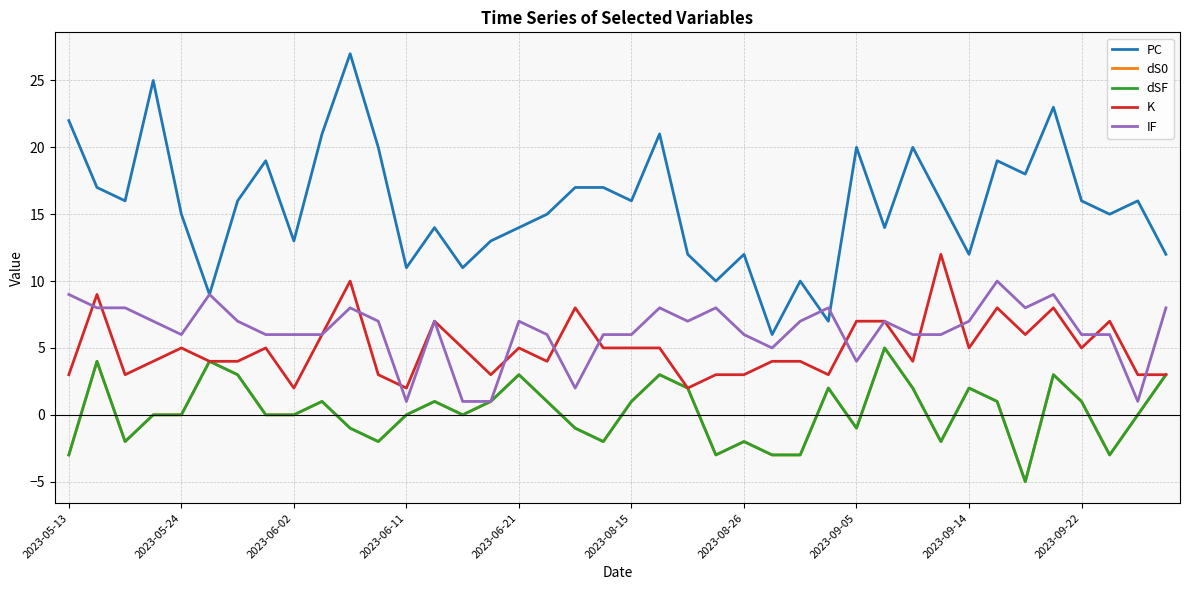

True or false: dSF and dS0 cross at least once.

False